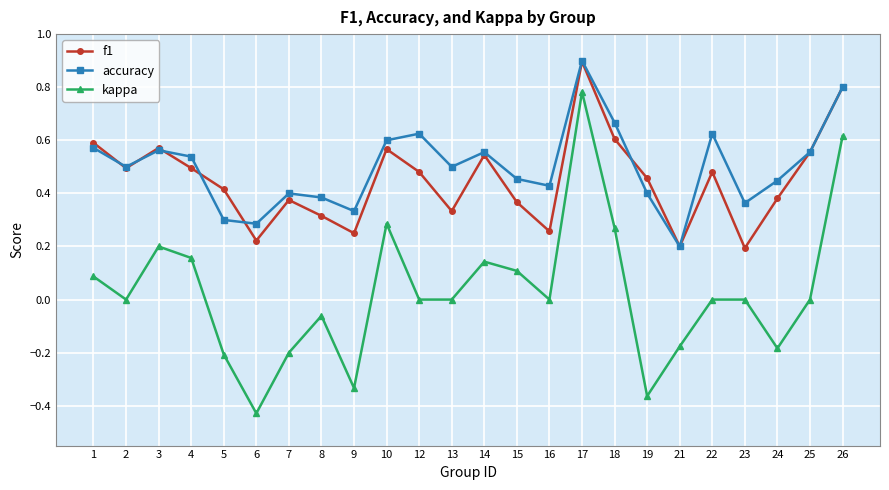

Which series has the widest spread of values?

kappa